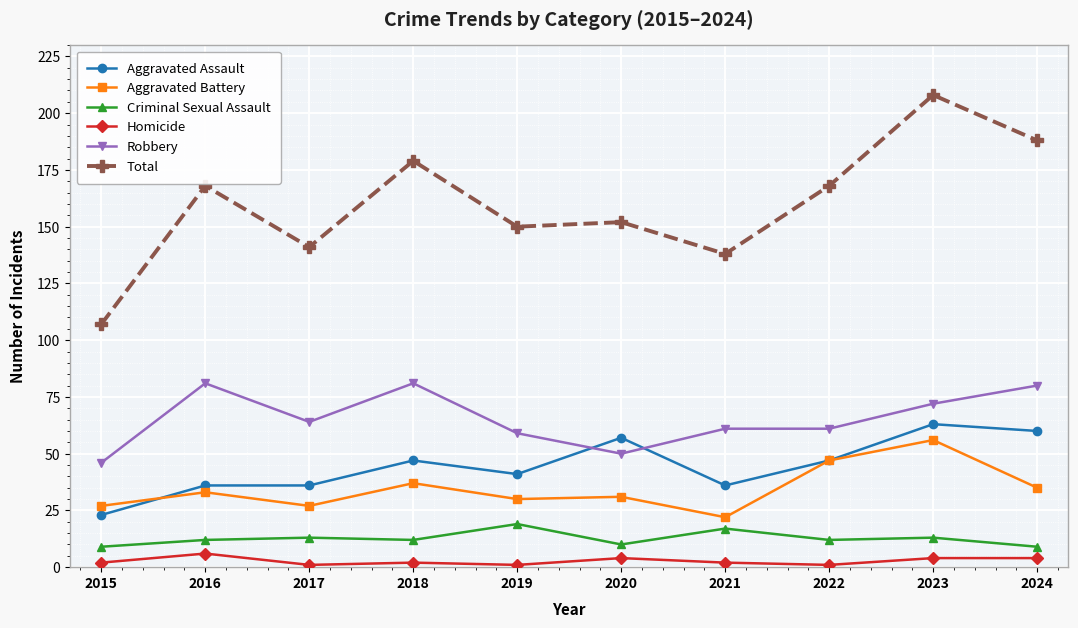

What is the difference between the maximum and minimum values in the Aggravated Battery series?

34